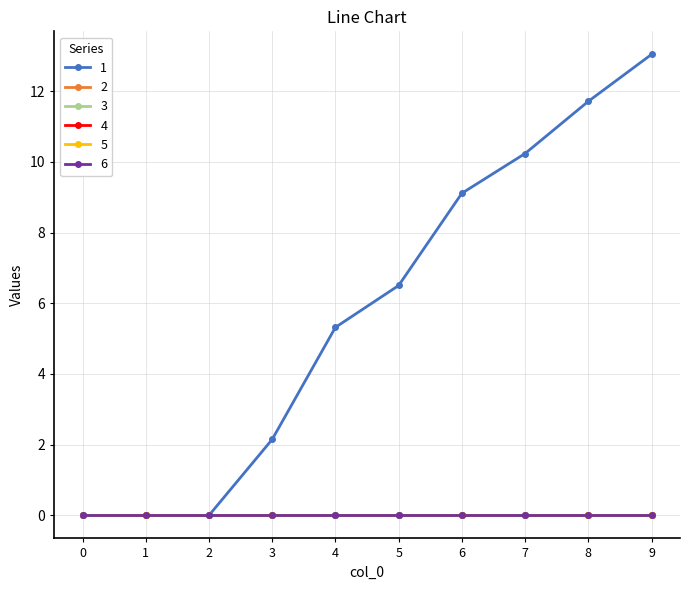

Reading left to right, list all the values displayed in this chart.

1: 0.0	0.0	0.0	2.1	5.3	6.5	9.1	10.2	11.7	13.0
2: 0.0	0.0	0.0	0.0	0.0	0.0	0.0	0.0	0.0	0.0
3: 0.0	0.0	0.0	0.0	0.0	0.0	0.0	0.0	0.0	0.0
4: 0.0	0.0	0.0	0.0	0.0	0.0	0.0	0.0	0.0	0.0
5: 0.0	0.0	0.0	0.0	0.0	0.0	0.0	0.0	0.0	0.0
6: 0.0	0.0	0.0	0.0	0.0	0.0	0.0	0.0	0.0	0.0